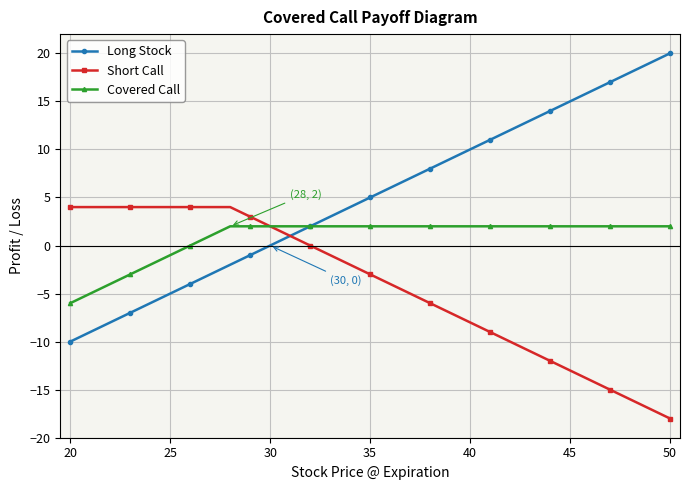

Which series has the largest total across all categories?

Long Stock